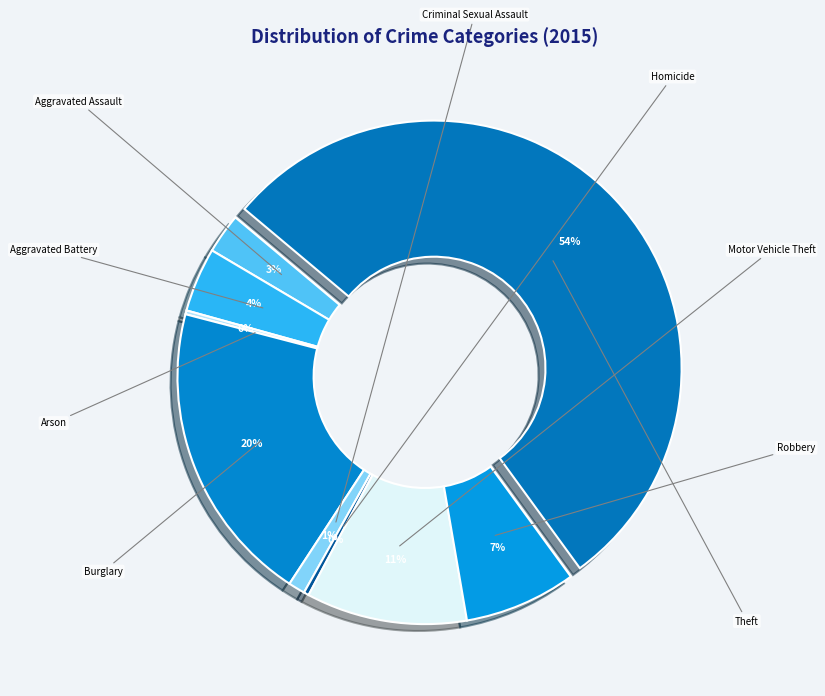

What is the largest slice in the pie chart?

Theft